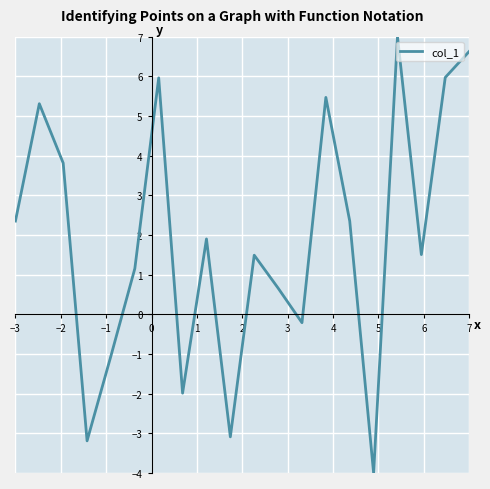

How many interior local valleys (lower than both neighbors) does the data have?

6